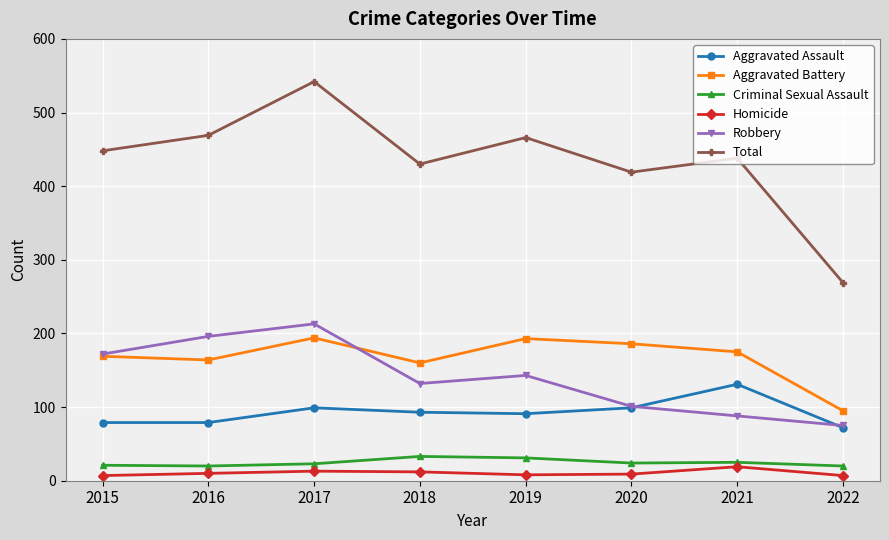

What is the minimum value for Total?

269